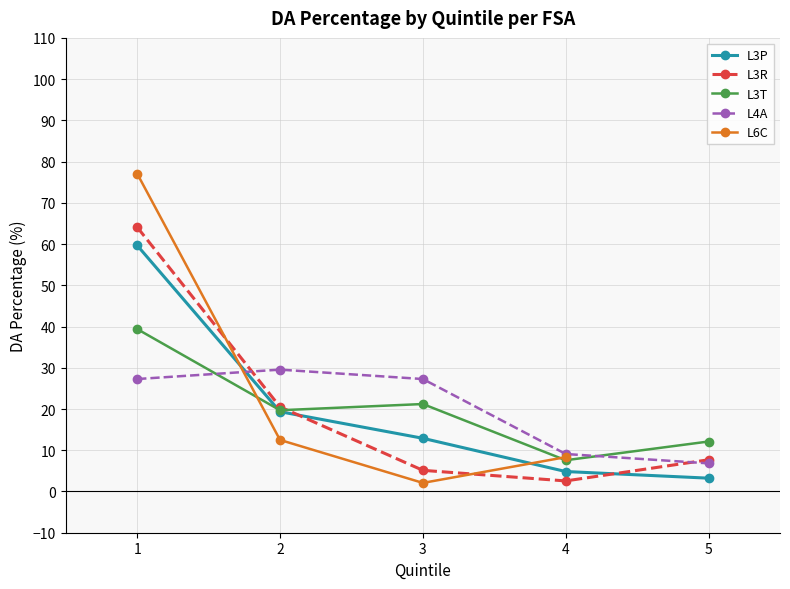

What is the lowest value of the L3P series?

3.2